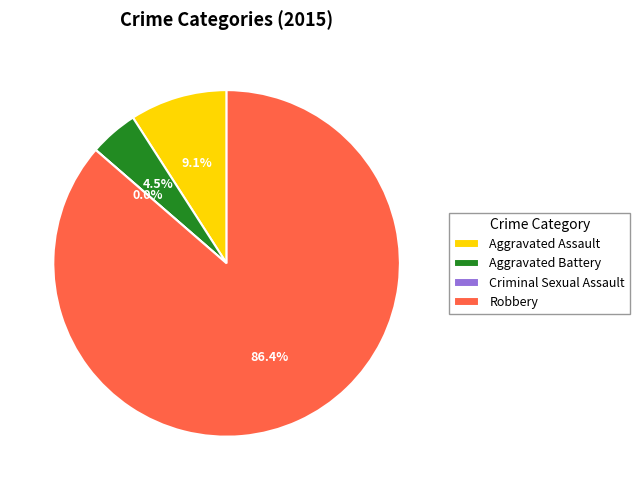

How many slices are in this pie chart?

4